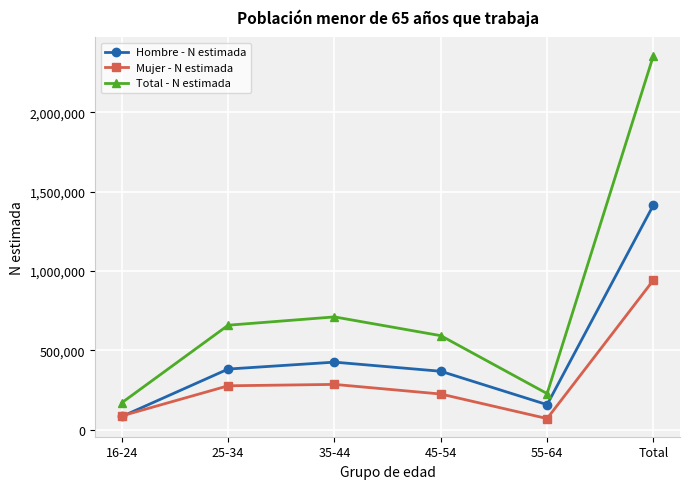

How many interior local peaks does the Hombre - N estimada series have?

1